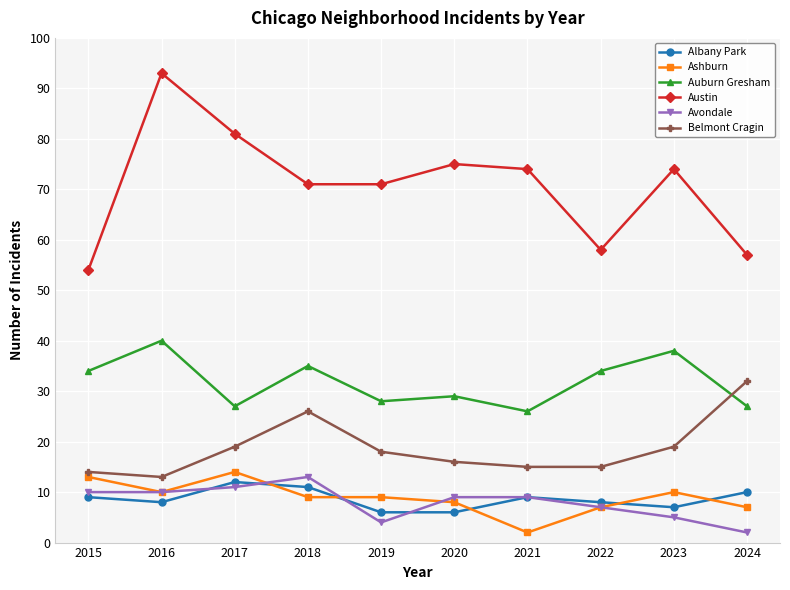

What is the total value across all series at 2018?

165